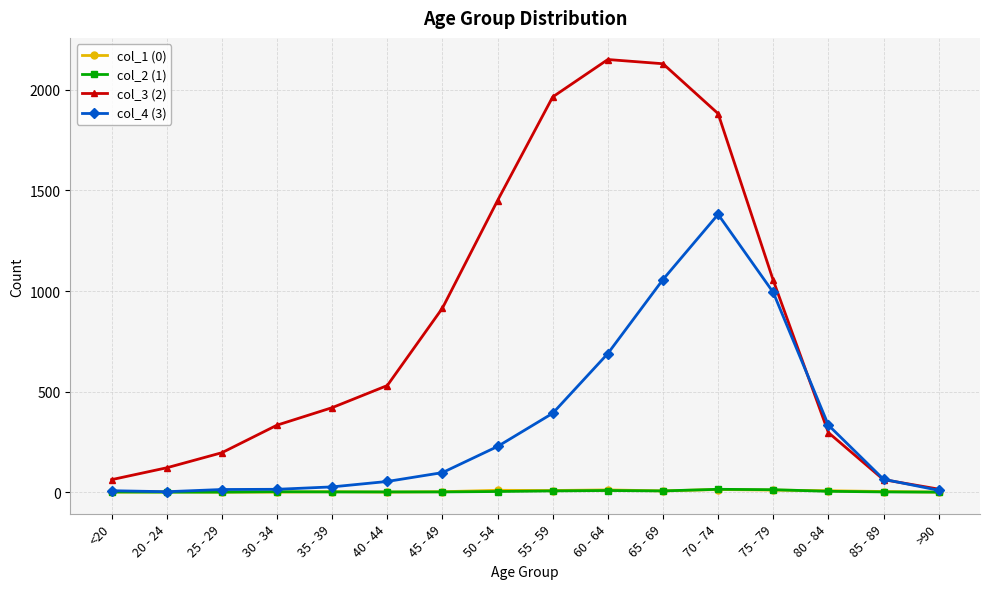

How many series are shown in this chart?

4